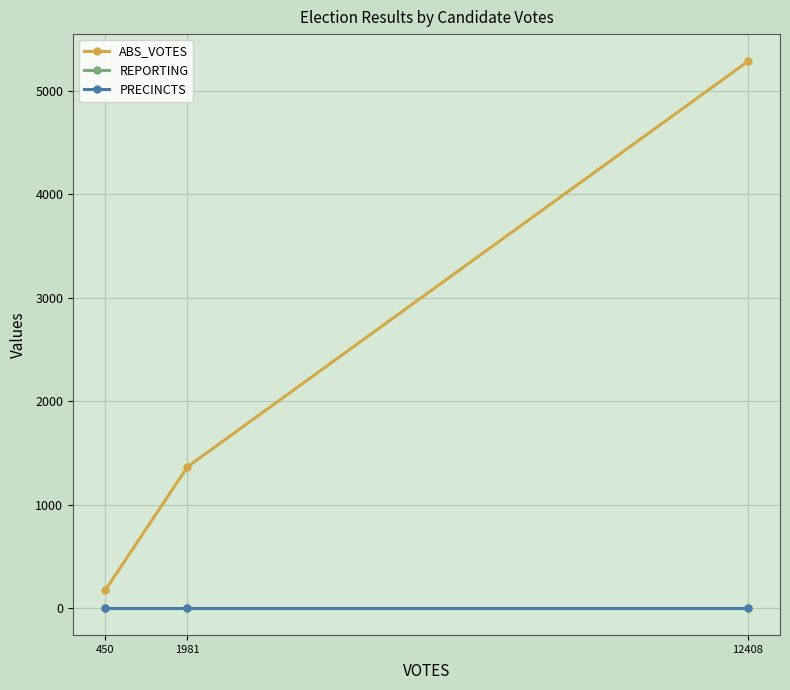

Is this an area chart (filled region under the line)?

No